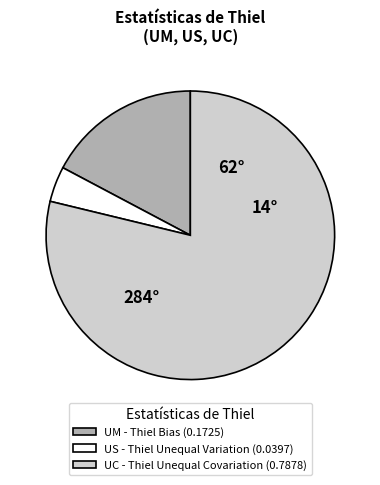

Which has a higher value, UC or UM?

UC